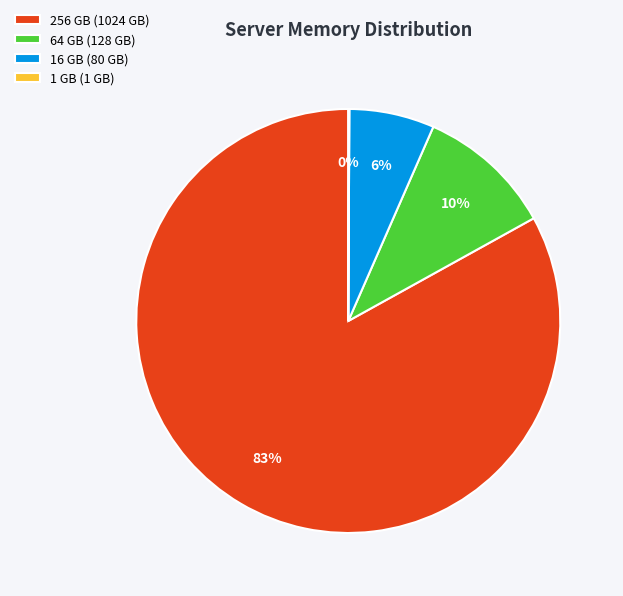

Does any single category account for the majority?

Yes